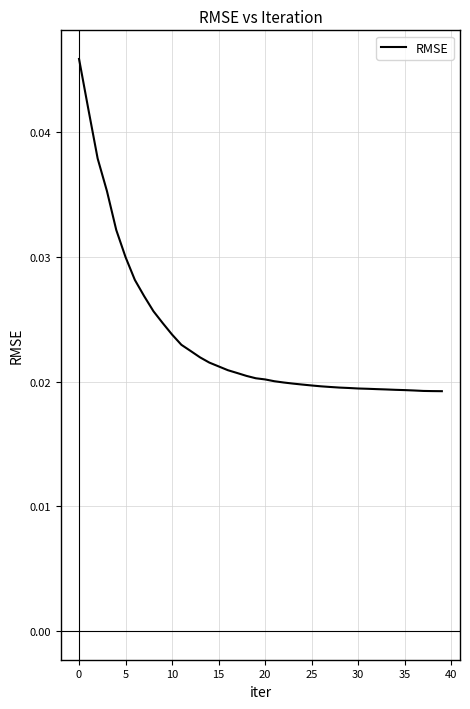

How many lines are shown in the chart?

1